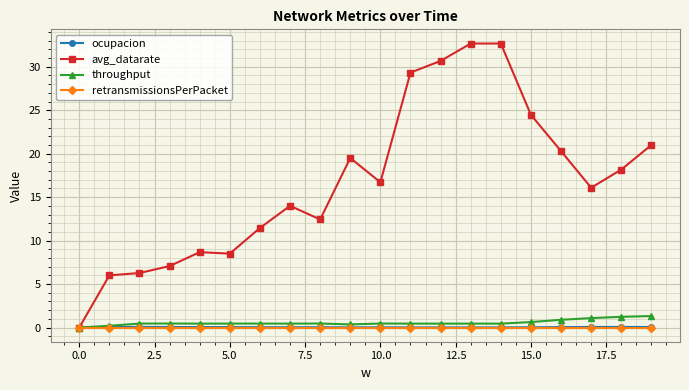

Is this an area chart (filled region under the line)?

No